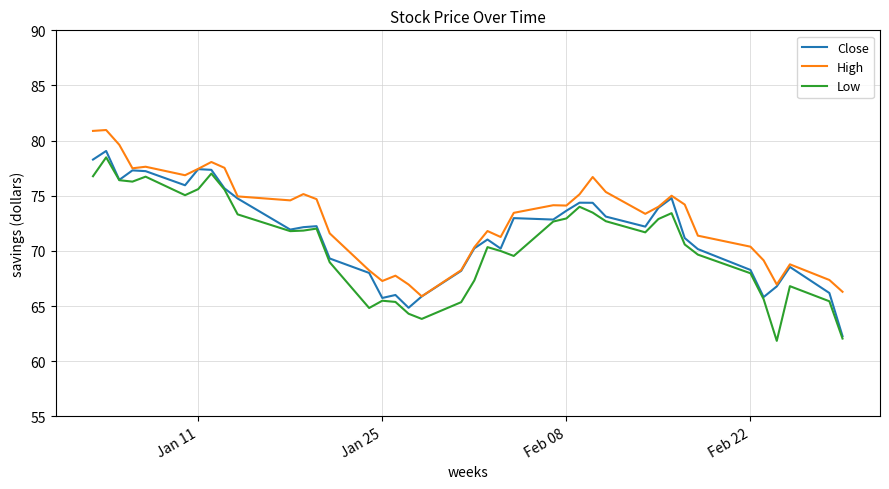

In Low, how many points are lower than both neighbors (excluding endpoints)?

8